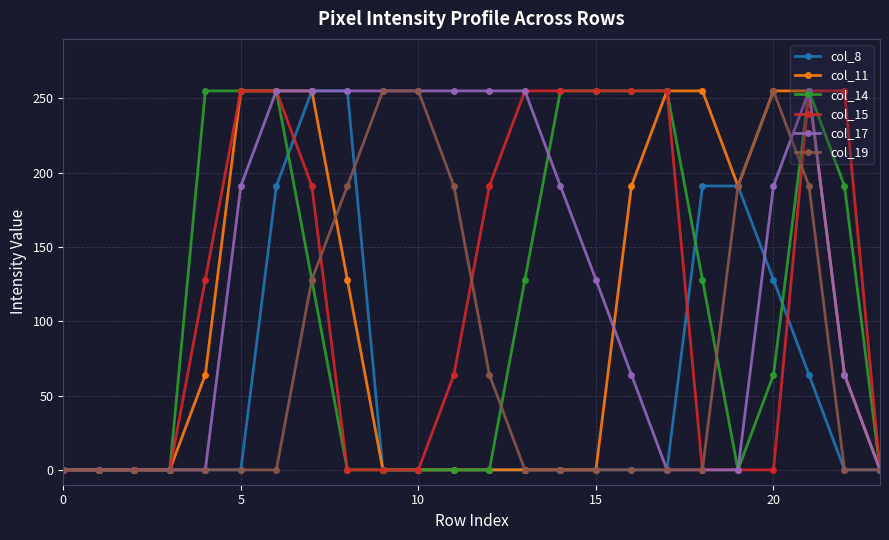

What is the greatest value displayed?

255